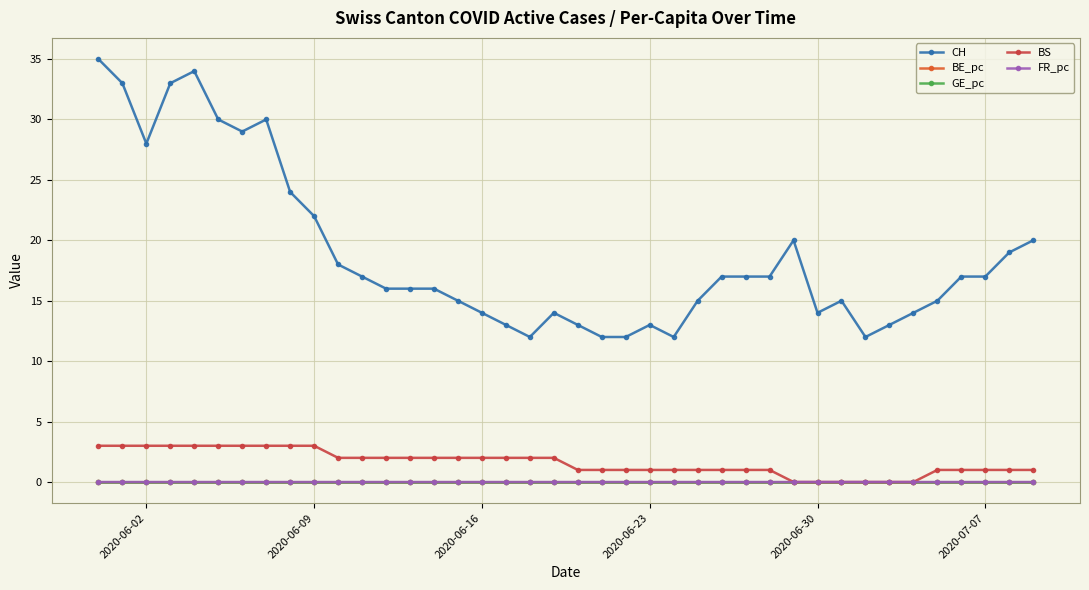

True or false: CH has more than 1 interior local peaks.

True